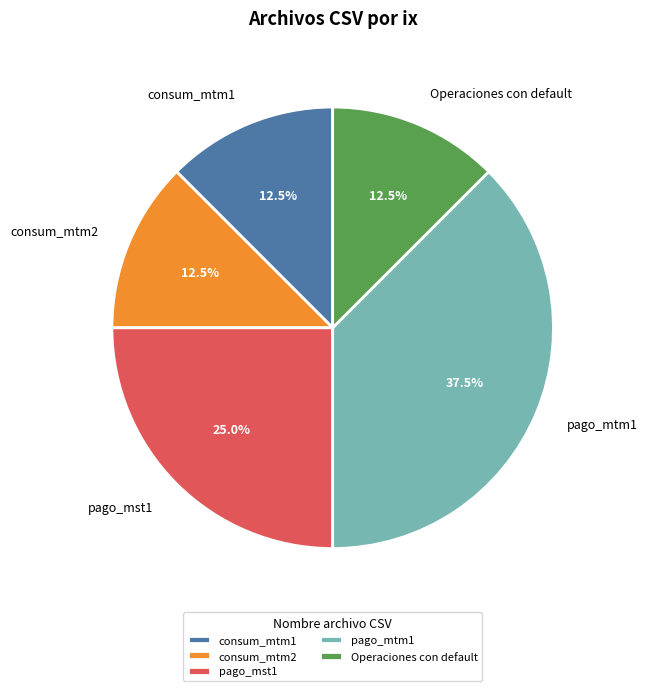

Does pago_mtm1 represent more than half of the total?

No